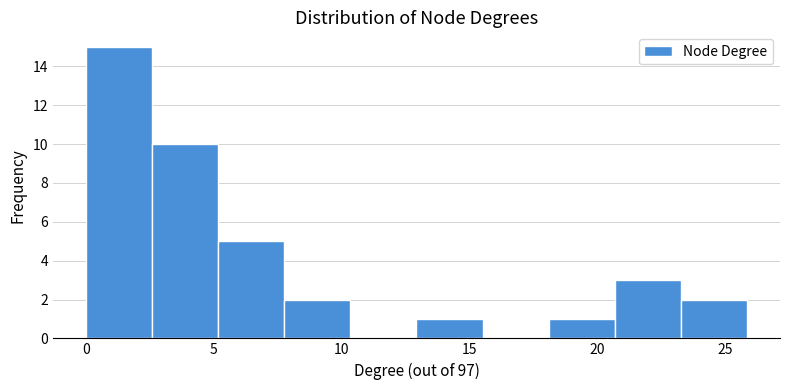

Reading left to right, transcribe this chart: for each bar, give the range it covers on the x-axis and its height. Neither the bar edges nor the heights are printed on the chart, so give them approximately, as read against the axes.

0.0 to 2.5: 15
2.5 to 5.0: 10
5.0 to 8.0: 5
8.0 to 10.5: 2
10.5 to 13.0: 0
13.0 to 15.5: 1
15.5 to 18.0: 0
18.0 to 20.5: 1
20.5 to 23.5: 3
23.5 to 26.0: 2